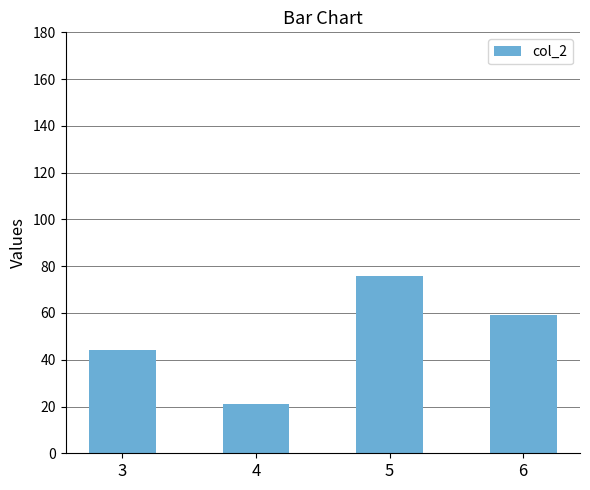

What is the difference between the values at 5 and 4?

55